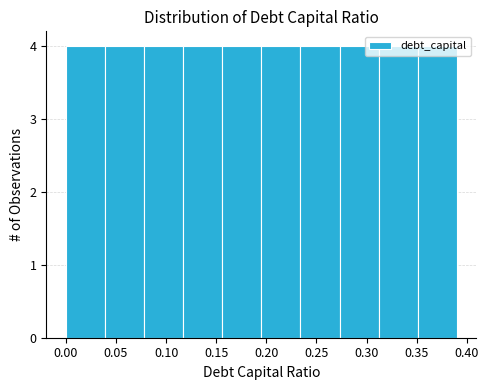

Reading left to right, list every bar in this chart as the range it spans on the x-axis followed by its height. Neither the bar edges nor the heights are printed on the chart, so give them approximately, as read against the axes.

0.000 to 0.039: 4
0.039 to 0.078: 4
0.078 to 0.117: 4
0.117 to 0.156: 4
0.156 to 0.195: 4
0.195 to 0.234: 4
0.234 to 0.273: 4
0.273 to 0.312: 4
0.312 to 0.351: 4
0.351 to 0.390: 4